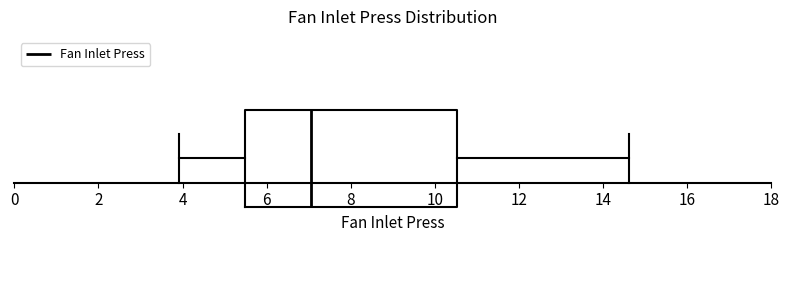

Where does the left whisker of the box end on the x-axis? The values are not printed on the chart, so give them approximately, as read against the axis.

4.0